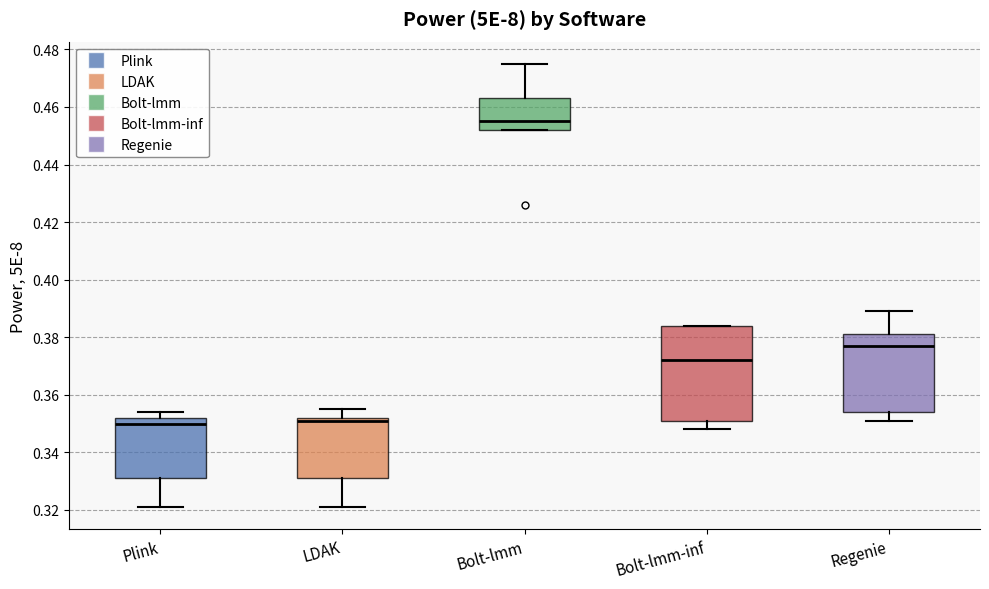

Which box is the tallest, from its lower edge to its upper edge?

Bolt-lmm-inf